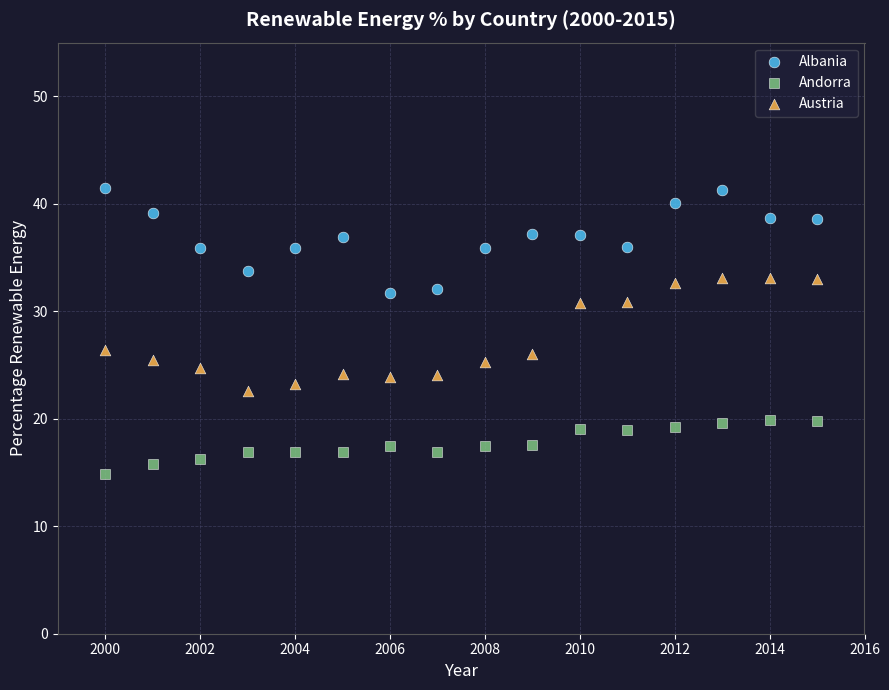

Across all data points, what is the range of Y values (max minus min)?

26.6